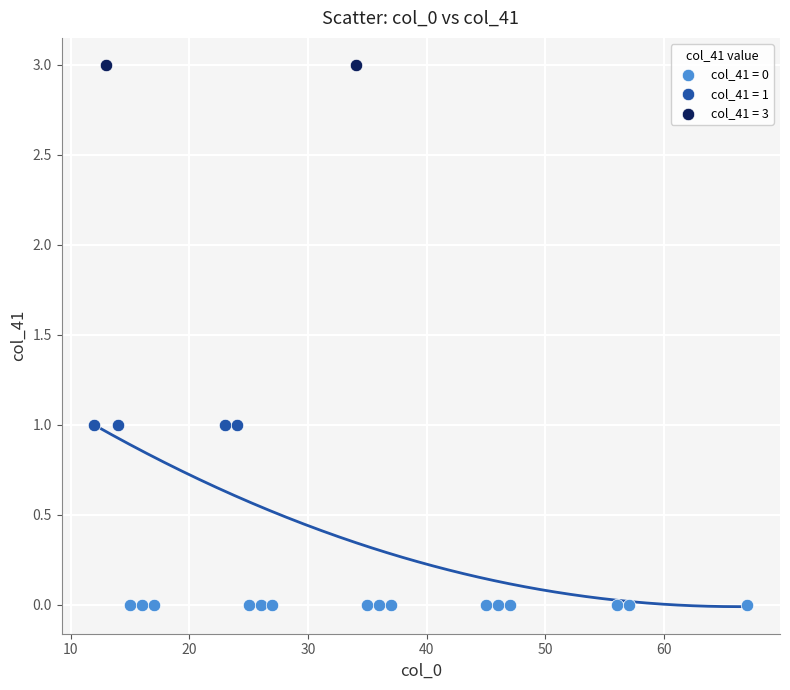

What are all the series names shown in the legend?

col_41 = 0, col_41 = 1, col_41 = 3